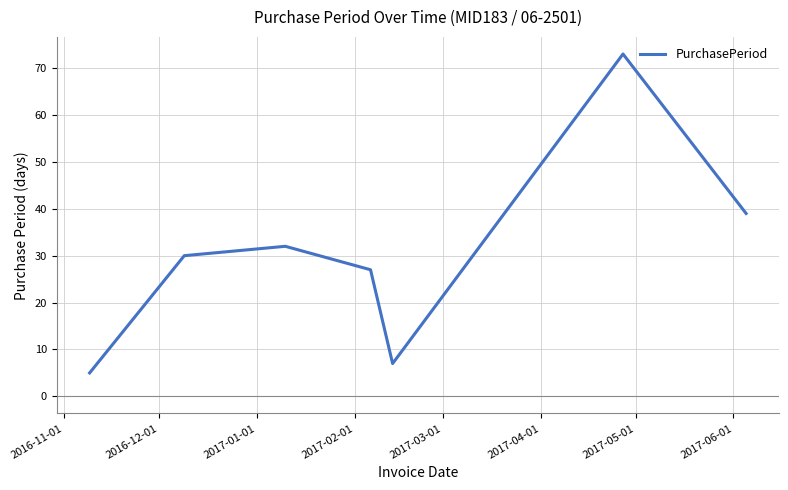

What is the difference between the second highest and minimum values?

34